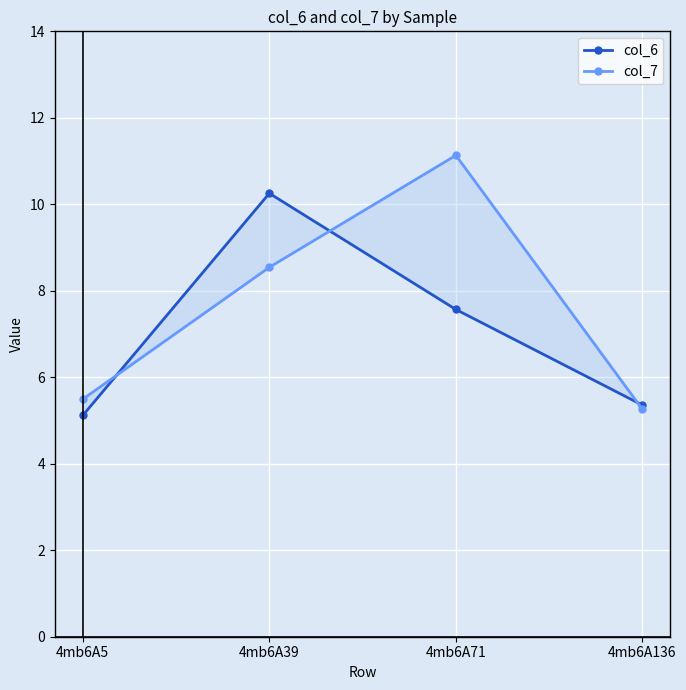

Rank the series by their maximum value, from lowest to highest.

col_6, col_7